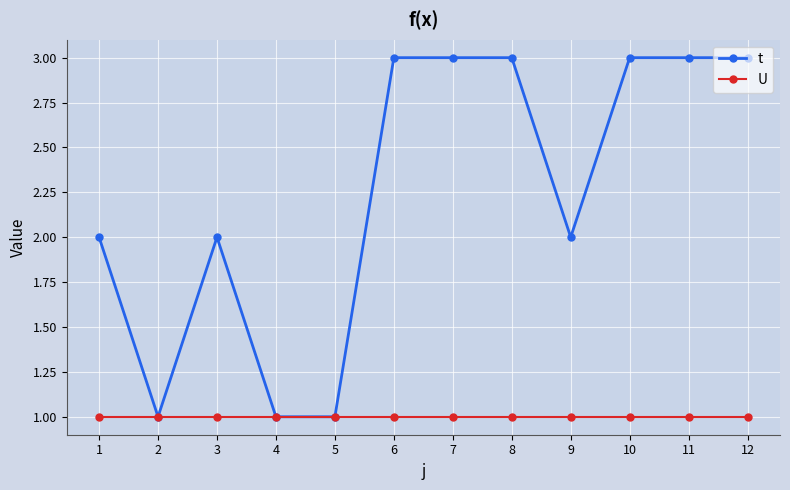

Reading left to right, transcribe all the data shown in this chart.

t: 2	1	2	1	1	3	3	3	2	3	3	3
U: 1	1	1	1	1	1	1	1	1	1	1	1